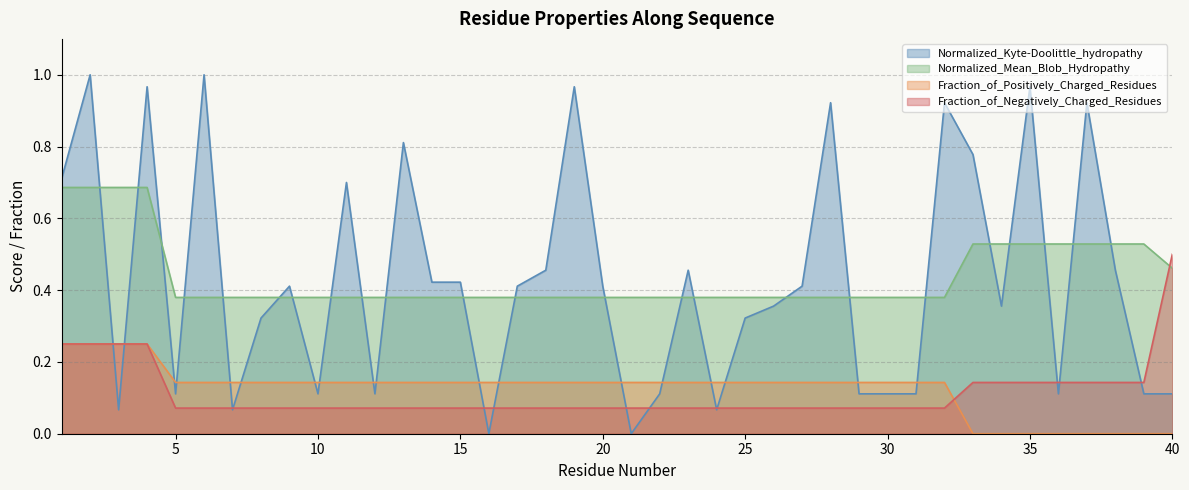

What is the difference between the second highest and minimum values in the Normalized_Kyte-Doolittle_hydropathy series?

1.0